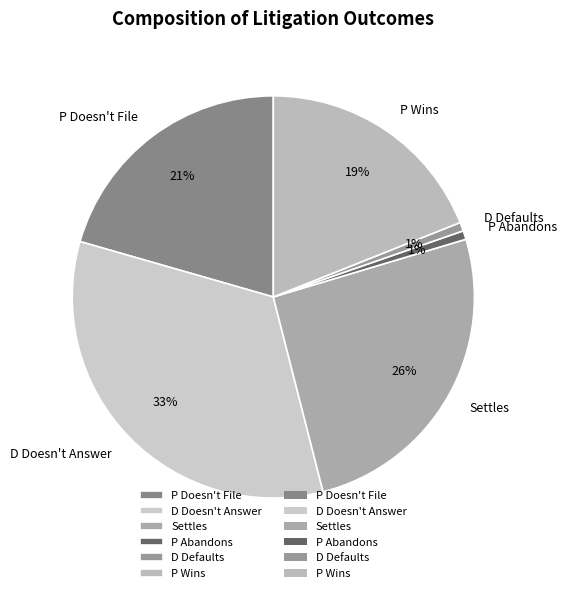

Between Settles and D Doesn't Answer, which is larger?

D Doesn't Answer